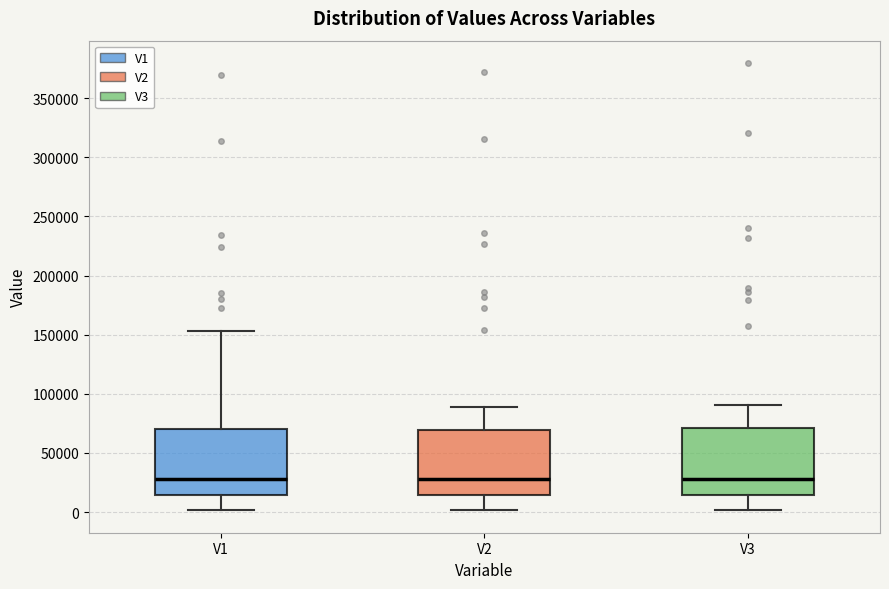

Reading left to right, transcribe this box plot: for each box, give where its median line is, the range the box spans, and where its two whiskers end, as read against the y-axis. The values are not printed on the chart, so give them approximately, as read against the axis.

V1: median 30000, box 15000 to 70000, whiskers 0 to 155000
V2: median 30000, box 15000 to 70000, whiskers 0 to 90000
V3: median 30000, box 15000 to 70000, whiskers 0 to 90000